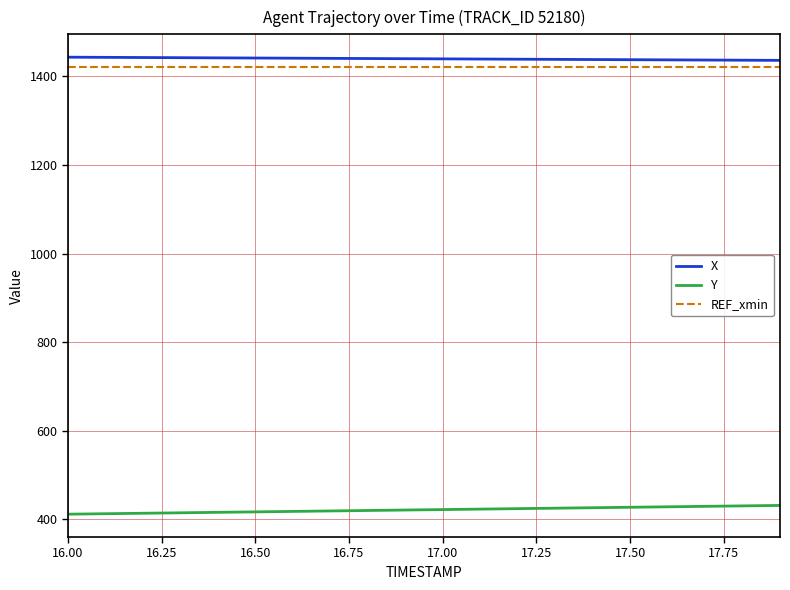

True or false: Y and REF_xmin intersect in this chart.

False